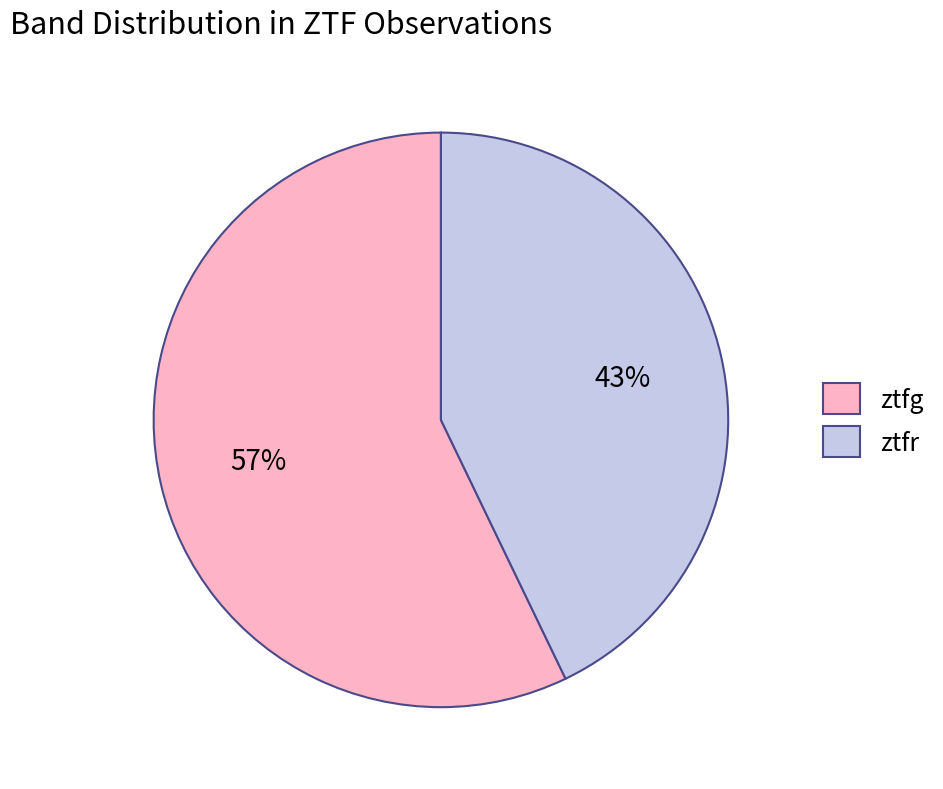

Which category has the smallest portion of the pie?

ztfr